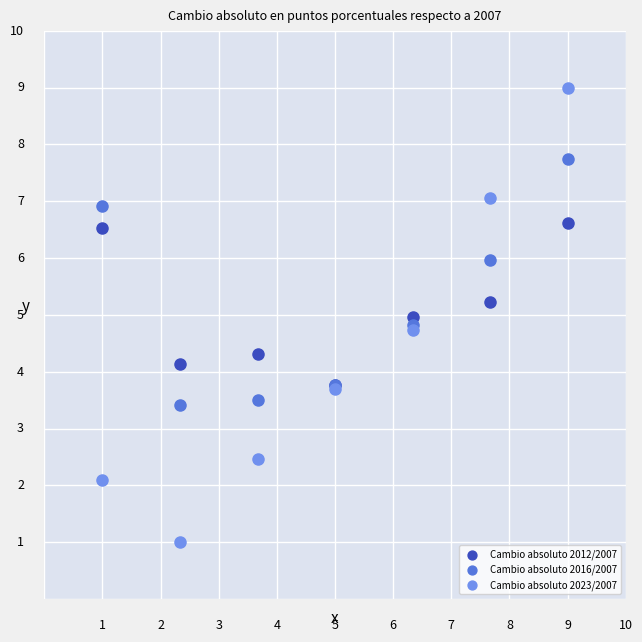

Which series contains the highest Y value?

Cambio absoluto 2023/2007